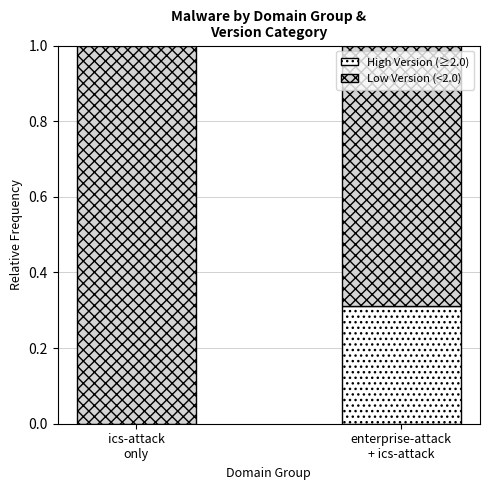

Are the bars grouped side by side (vs. stacked)?

No